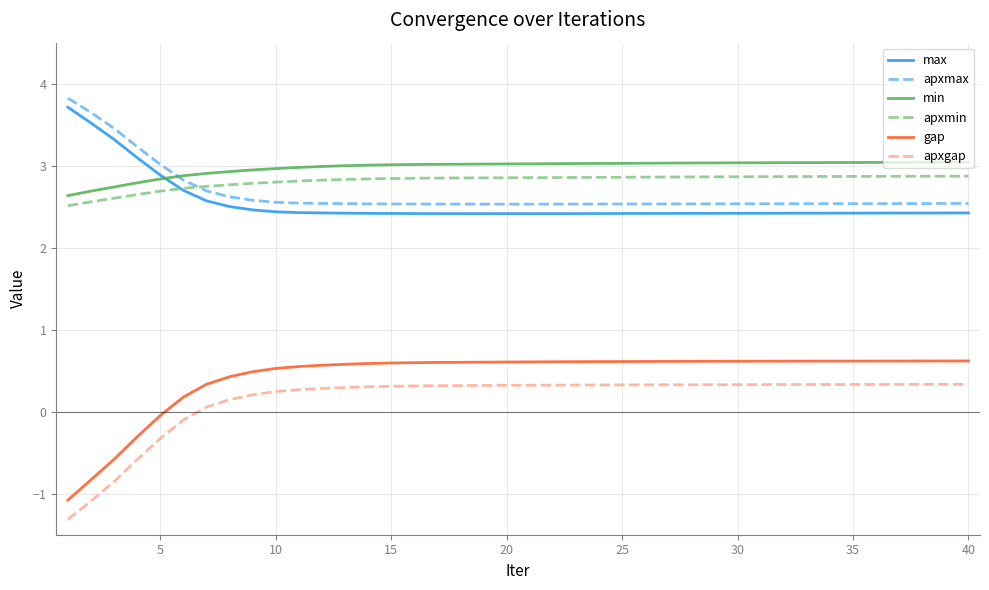

Which series has the largest range (max minus min)?

gap